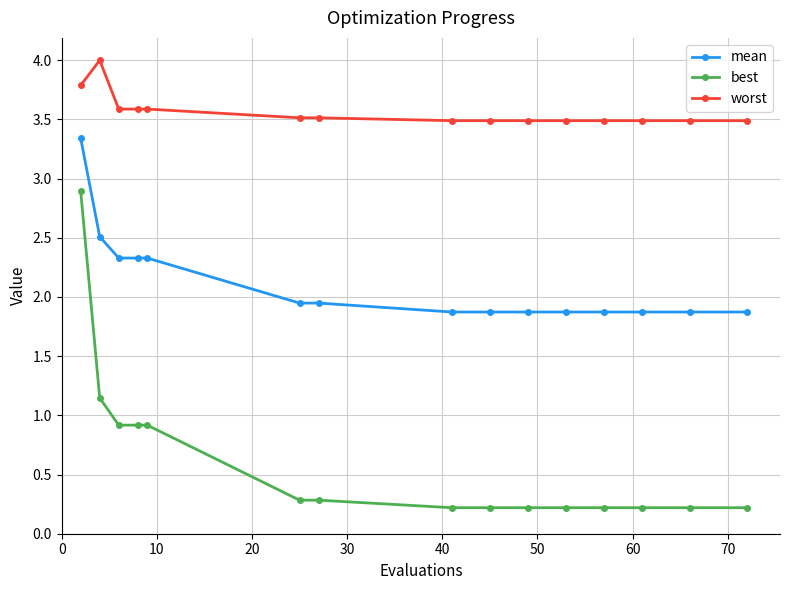

What is the difference between the maximum and second lowest values in the worst series?

0.5